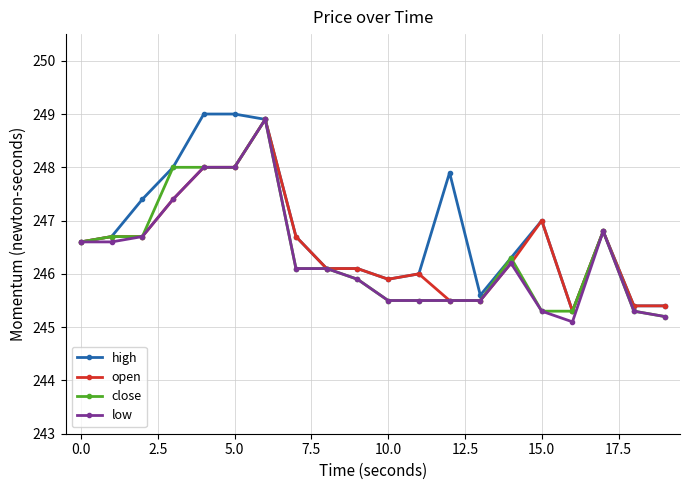

What is the maximum value for low?

248.9